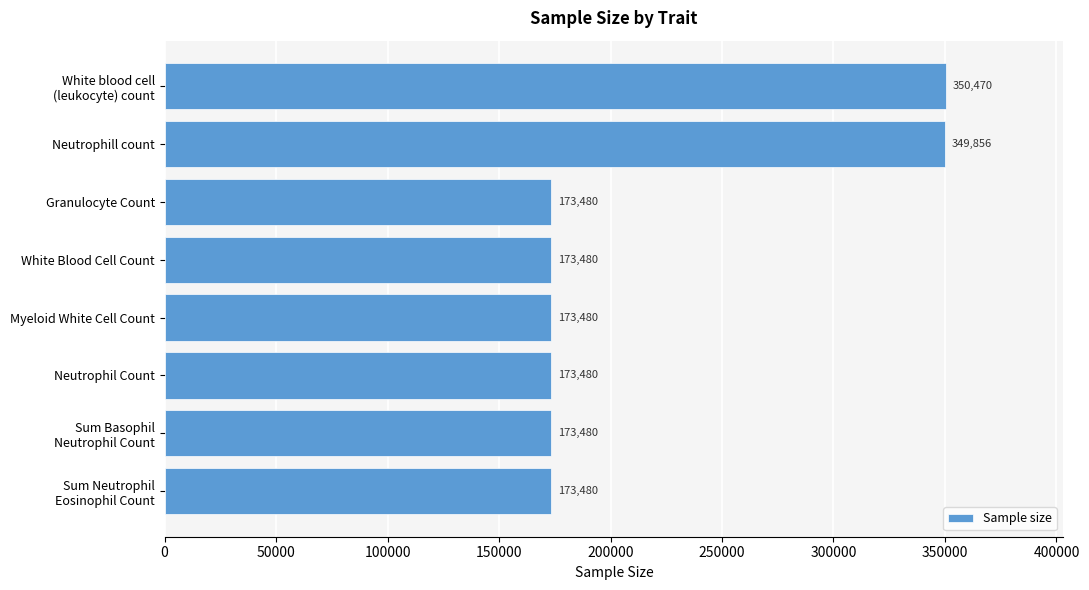

What is the value of the 7th bar from the top?

173480